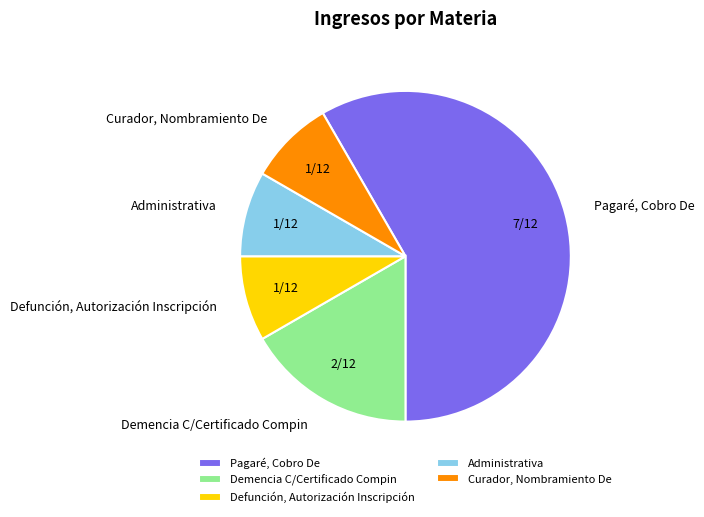

What is the majority slice?

Pagaré, Cobro De